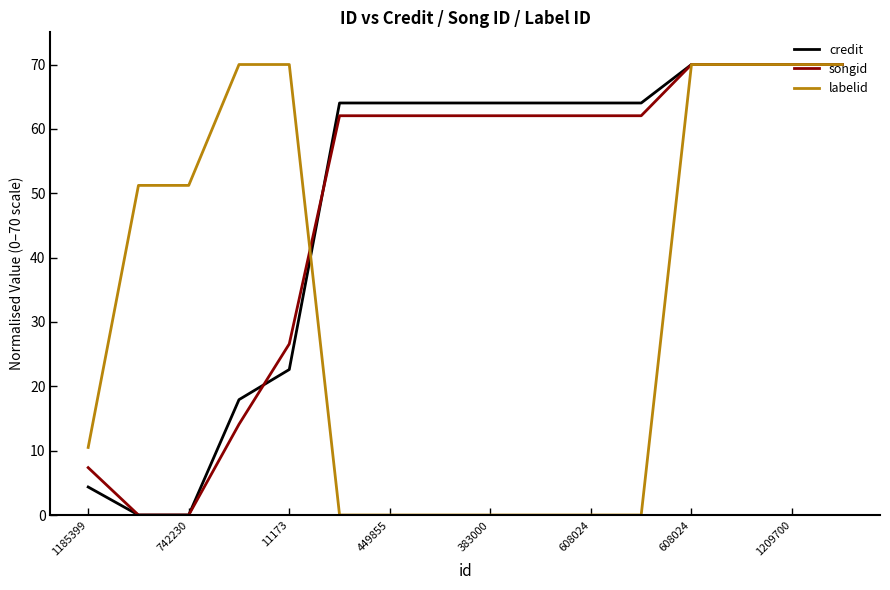

What are all the series names shown in the legend?

credit, songid, labelid